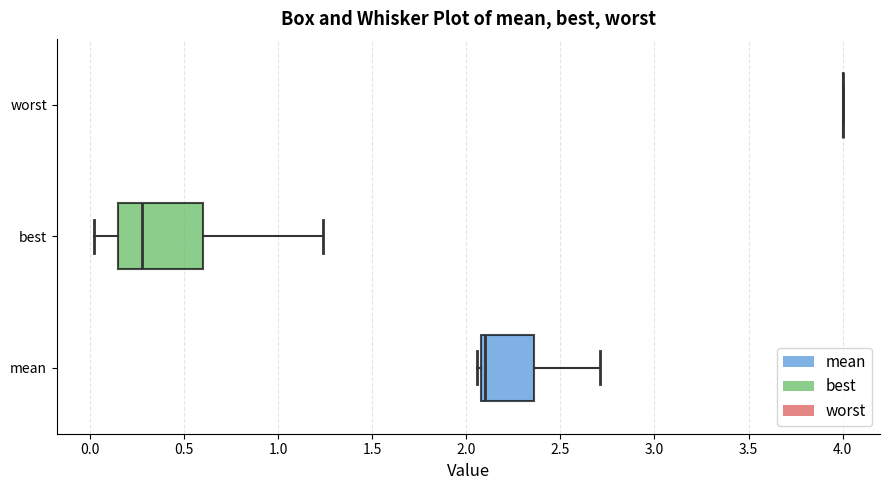

Where does the median line of the box for best sit on the x-axis? The values are not printed on the chart, so give them approximately, as read against the axis.

0.25